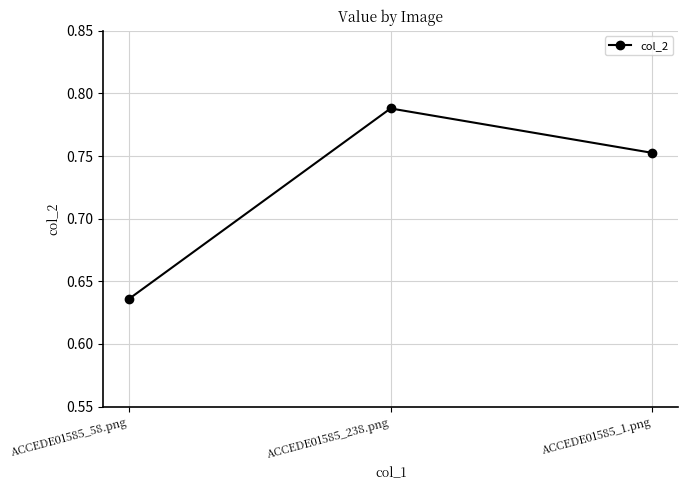

Which category has the lowest value across all series?

ACCEDE01585_58.png